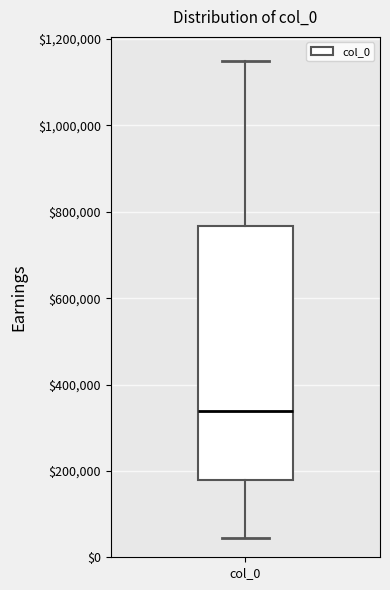

Transcribe this box plot: give where the median line is, the range the box spans, and where the two whiskers end, as read against the y-axis. The values are not printed on the chart, so give them approximately, as read against the axis.

median 340000, box 180000 to 760000, whiskers 40000 to 1140000